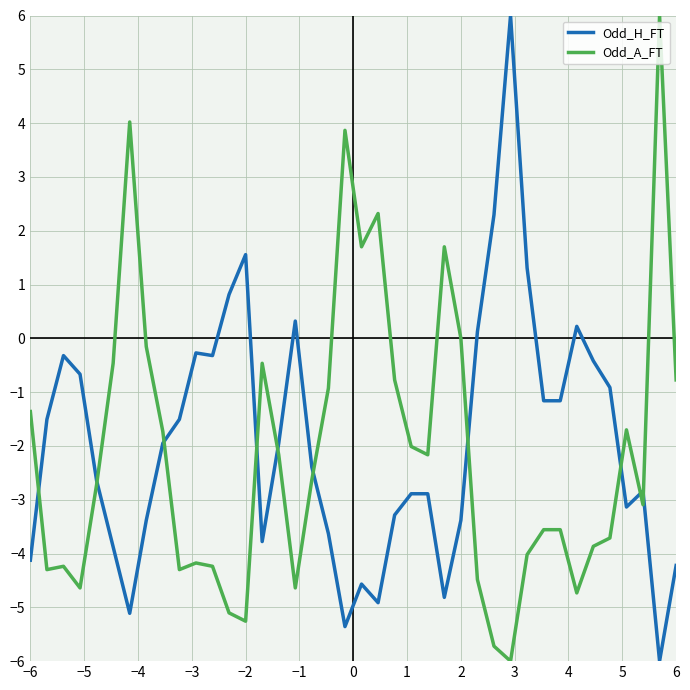

What is the average value of the Odd_A_FT series?

-2.1